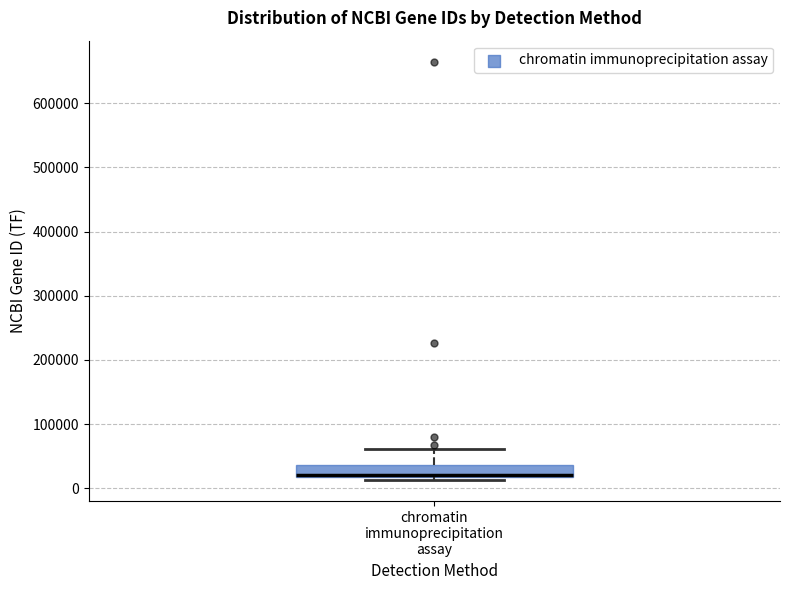

Read this box plot against the y-axis: the position of the median line, the range covered by the box, and the ends of both whiskers. The values are not printed on the chart, so give them approximately, as read against the axis.

median 20000 (just above the box's lower edge), box 20000 to 40000, whiskers 10000 to 60000